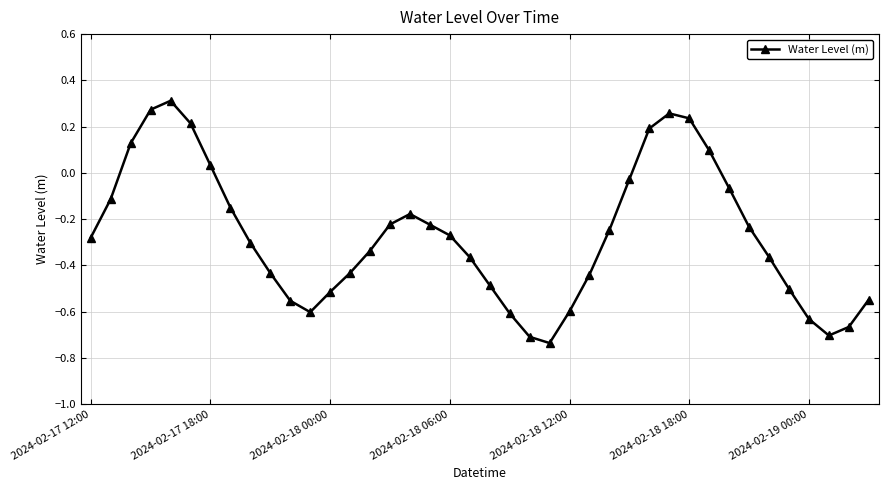

True or false: the data has more than 1 interior local peaks.

True